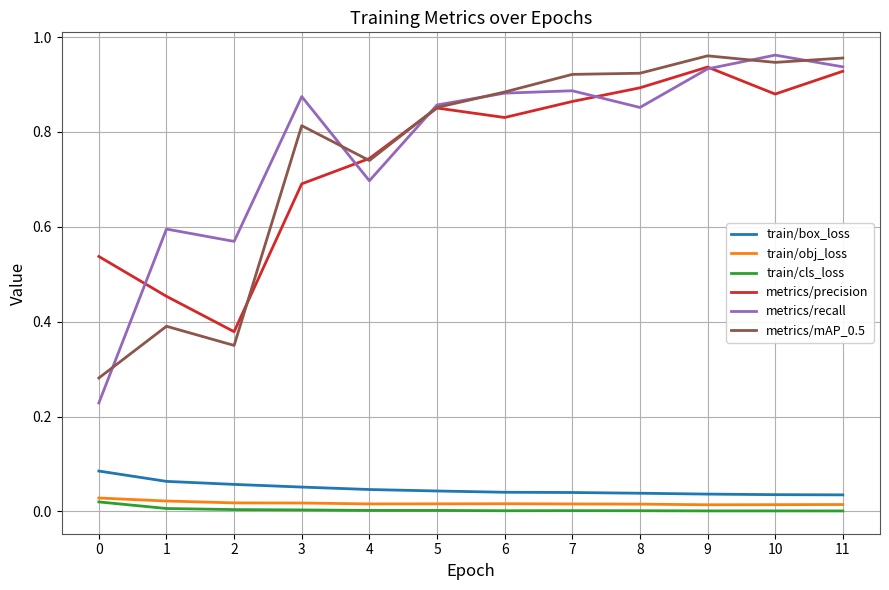

Is the value of metrics/precision at 10 greater than the value of train/obj_loss at 6?

Yes